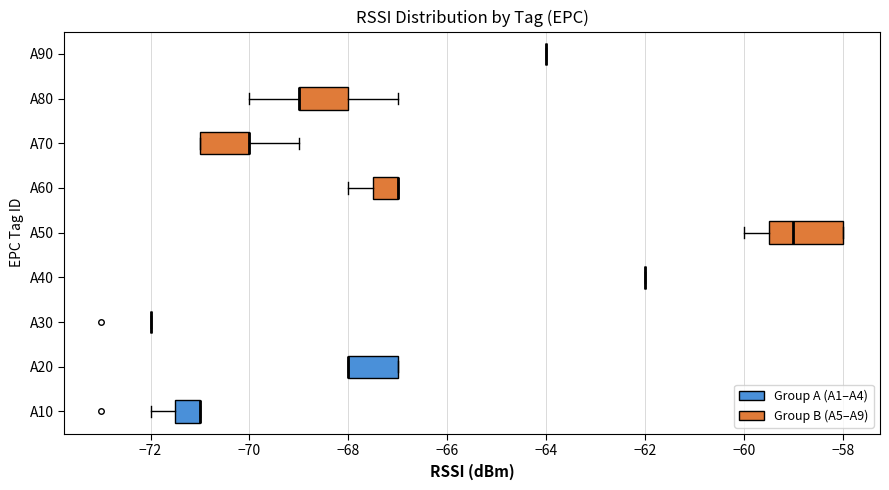

Reading bottom to top, transcribe this box plot: for each box, give where its median line is, the range the box spans, and where its two whiskers end, as read against the x-axis. The values are not printed on the chart, so give them approximately, as read against the axis.

A10: median -71.0 (drawn on the box's right edge), box -71.4 to -71.0, whiskers -72.0 to -71.0
A20: median -68.0 (drawn on the box's left edge), box -68.0 to -67.0, whiskers -68.0 to -67.0
A30: box collapsed to a line at -72.0, whiskers -72.0 to -72.0
A40: box collapsed to a line at -62.0, whiskers -62.0 to -62.0
A50: median -59.0, box -59.4 to -58.0, whiskers -60.0 to -58.0
A60: median -67.0 (drawn on the box's right edge), box -67.4 to -67.0, whiskers -68.0 to -67.0
A70: median -70.0 (drawn on the box's right edge), box -71.0 to -70.0, whiskers -71.0 to -69.0
A80: median -69.0 (drawn on the box's left edge), box -69.0 to -68.0, whiskers -70.0 to -67.0
A90: box collapsed to a line at -64.0, whiskers -64.0 to -64.0